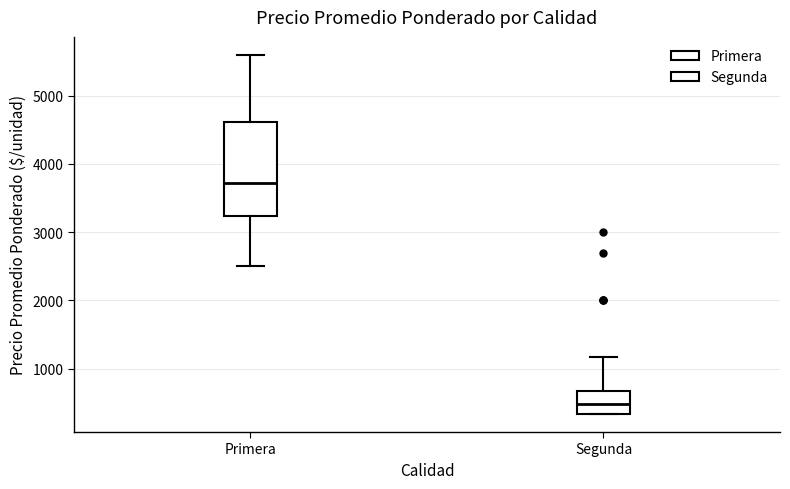

Reading left to right, transcribe this box plot: for each box, give where its median line is, the range the box spans, and where its two whiskers end, as read against the y-axis. The values are not printed on the chart, so give them approximately, as read against the axis.

Primera: median 3700, box 3200 to 4600, whiskers 2500 to 5600
Segunda: median 500, box 300 to 700, whiskers 300 to 1200